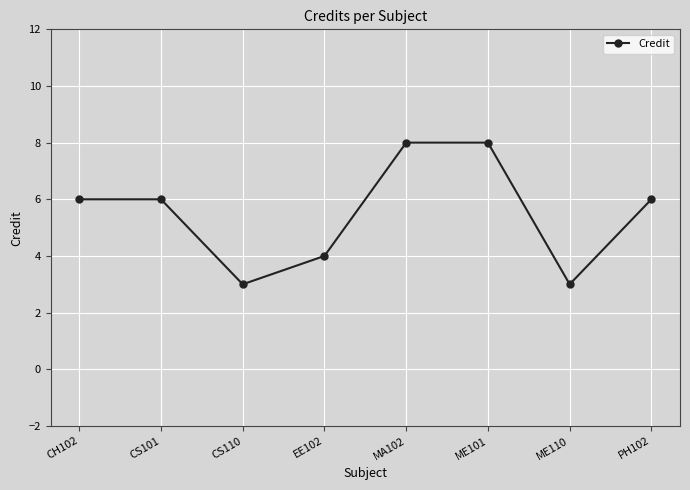

What is the smallest value displayed?

3